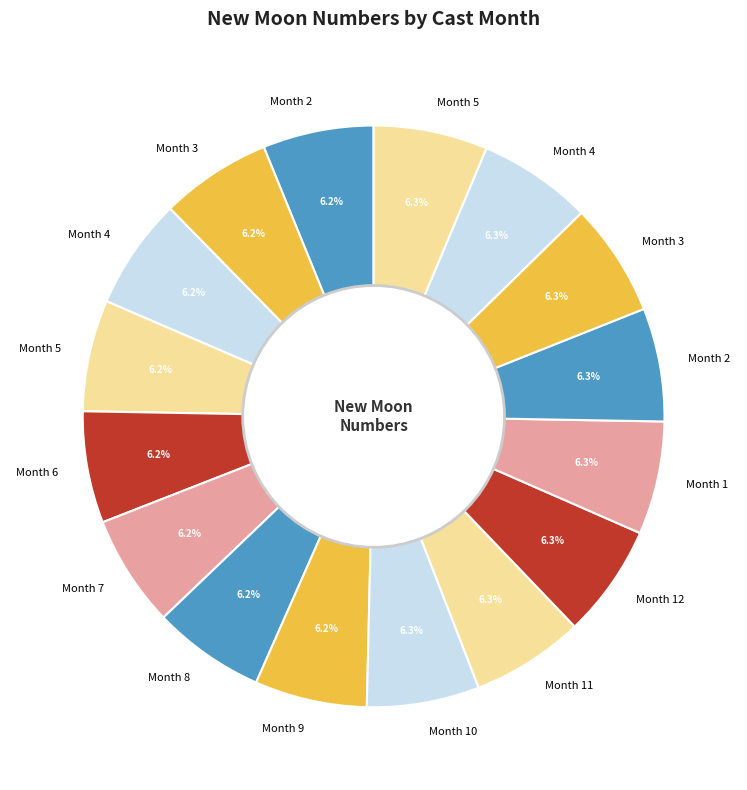

How many segments does this pie chart have?

16